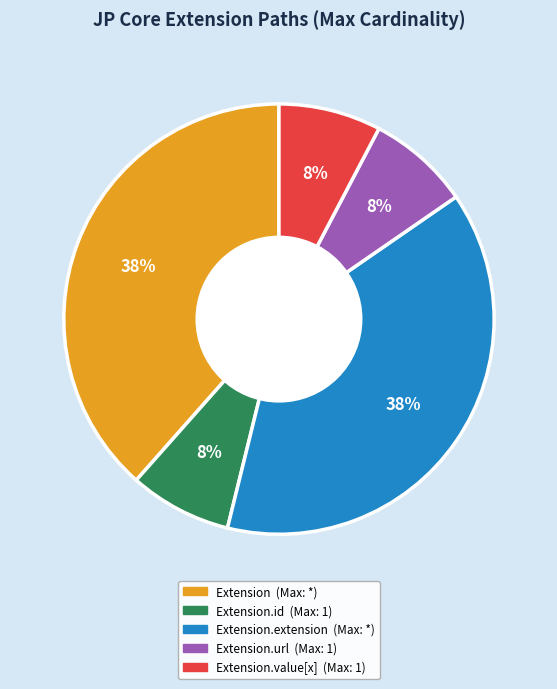

To the nearest percent, what is the average slice percentage?

20%